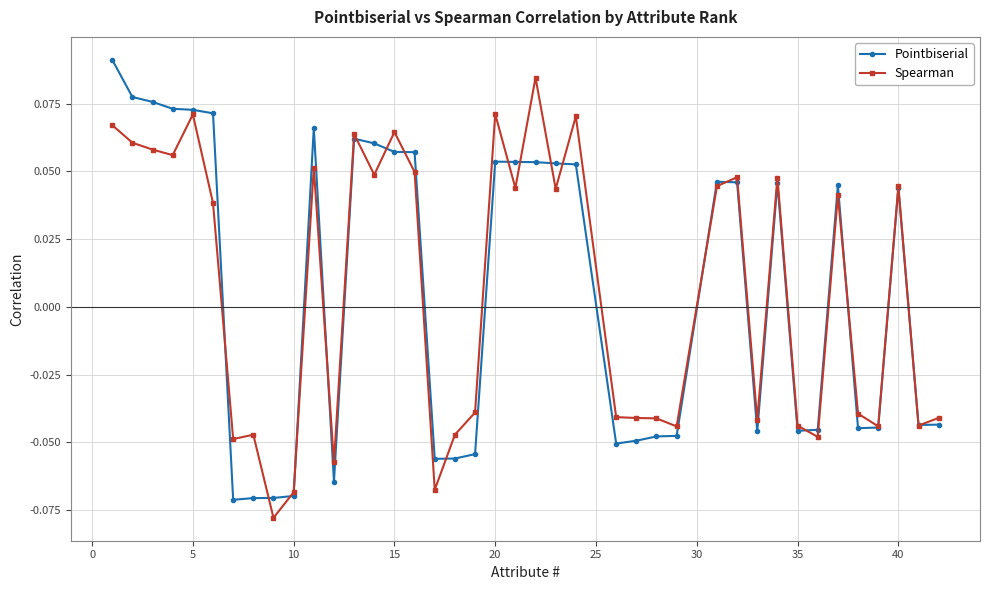

True or false: Spearman has more than 0 points higher than both neighbors.

True